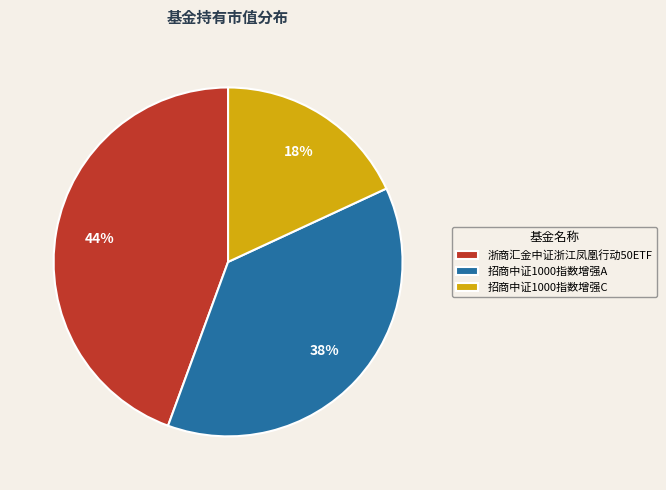

How many segments does this pie chart have?

3